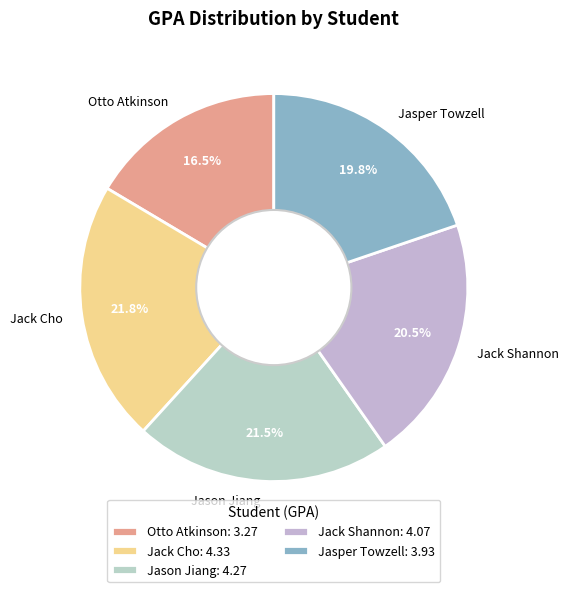

What is the smallest slice in the pie chart?

Otto Atkinson